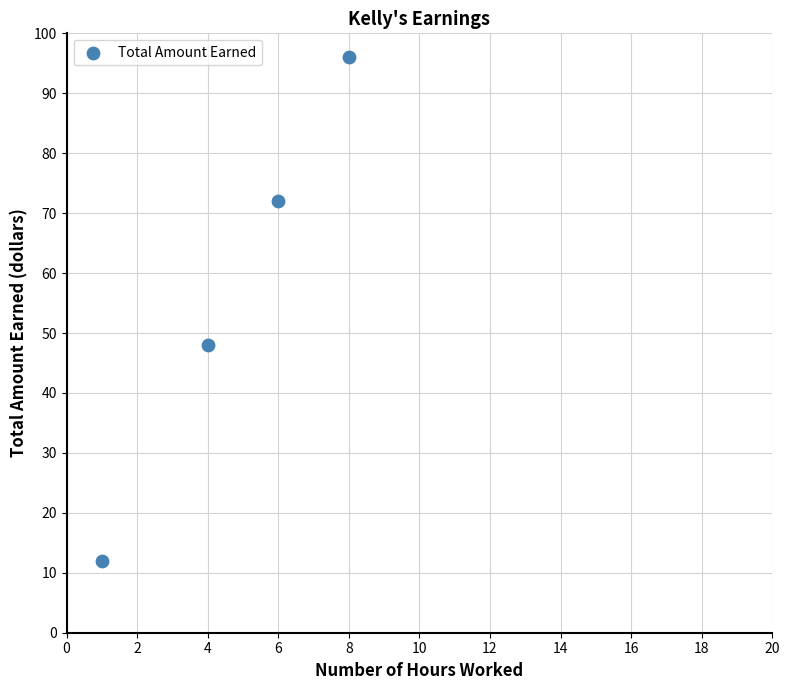

What is the average Y value?

57